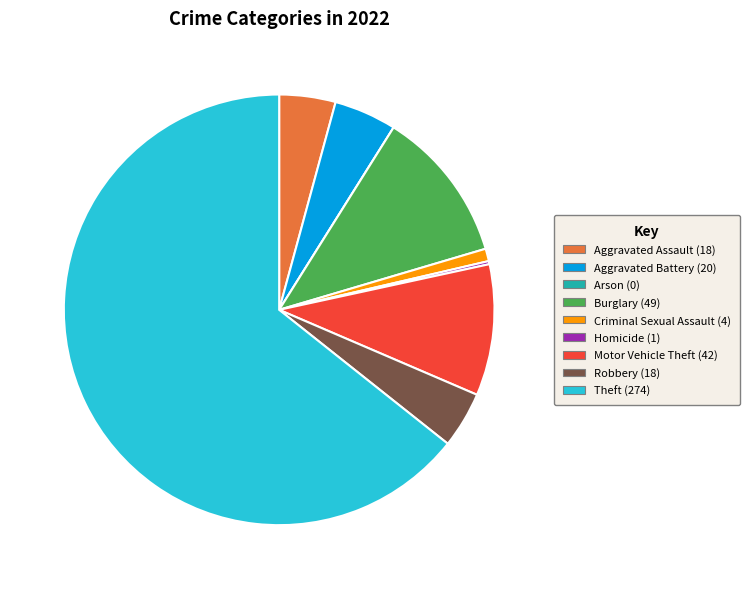

Approximately how many times larger is the value at Aggravated Assault compared to Criminal Sexual Assault?

4.5